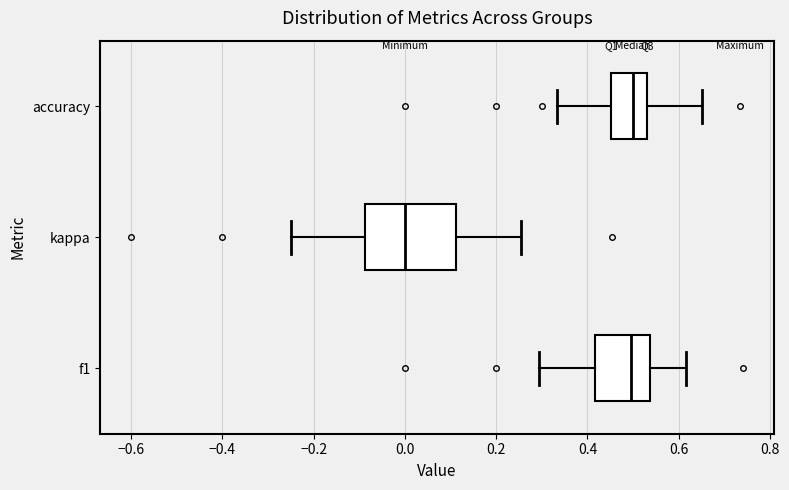

Reading bottom to top, read every box against the x-axis: the position of its median line, the range the box covers, and the ends of its whiskers. The values are not printed on the chart, so give them approximately, as read against the axis.

f1: median 0.50, box 0.42 to 0.54, whiskers 0.30 to 0.62
kappa: median 0.00, box -0.08 to 0.12, whiskers -0.24 to 0.26
accuracy: median 0.50, box 0.46 to 0.54, whiskers 0.34 to 0.66